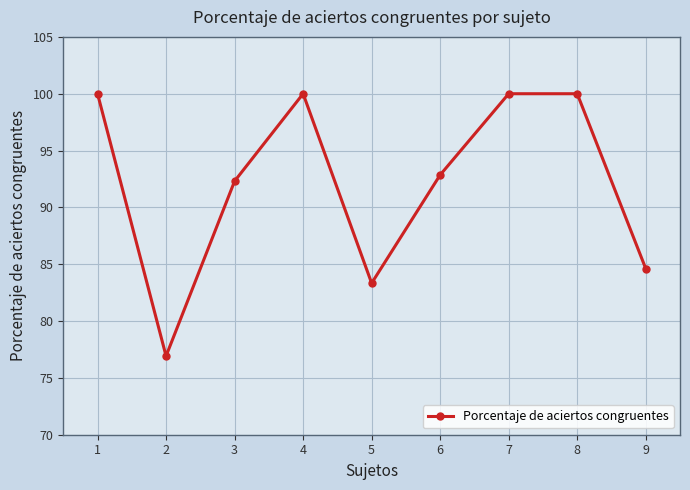

At which category does the data reach its first local peak?

4